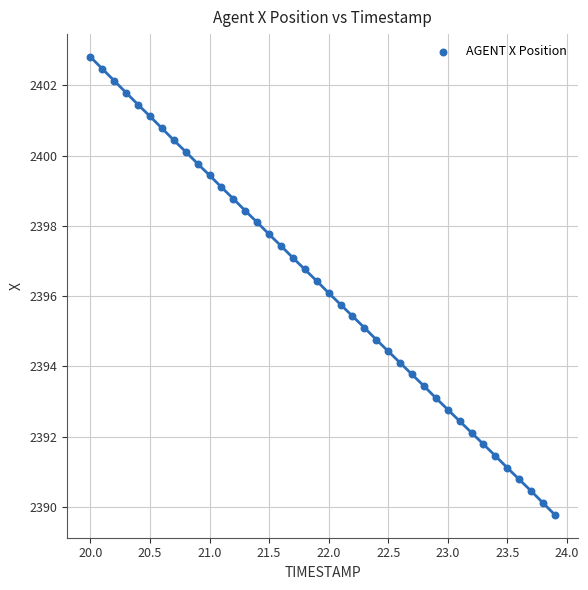

What is the range of Y values (max minus min)?

13.0